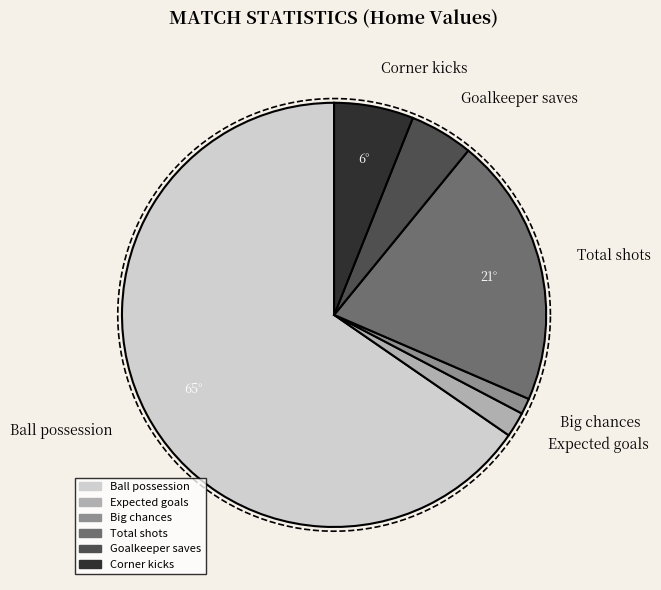

Count the number of slices in the pie.

6